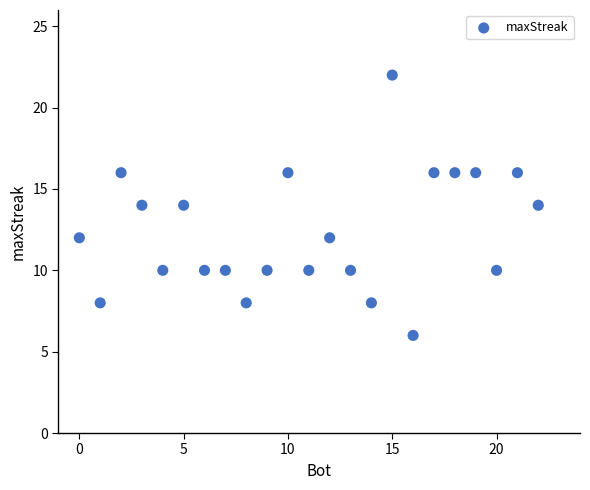

What is the range of X values (max minus min)?

22